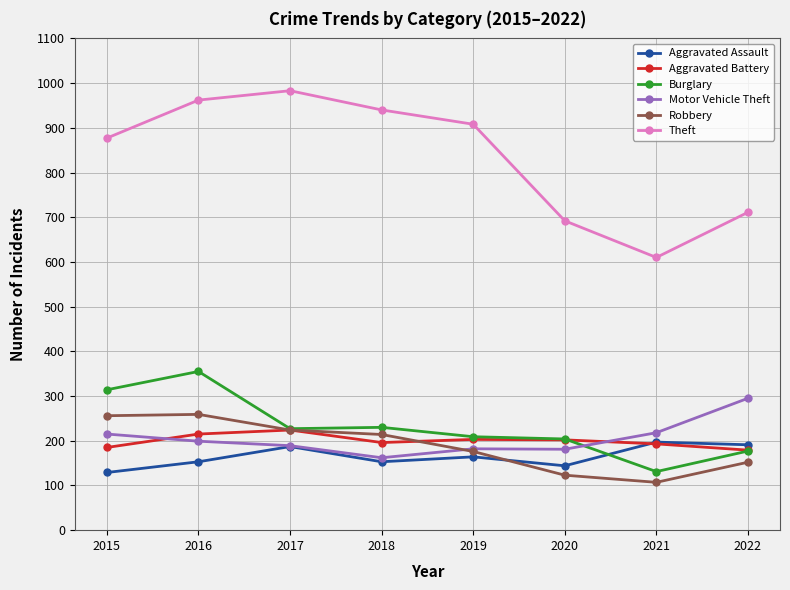

Which series has the widest spread of values?

Theft